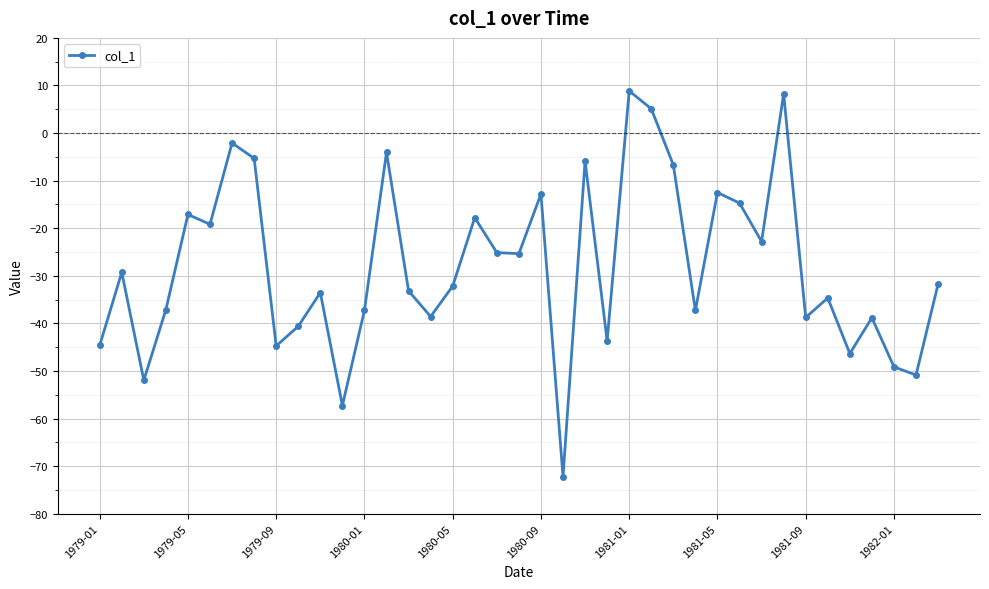

What is the difference between the second highest and second lowest values?

65.5